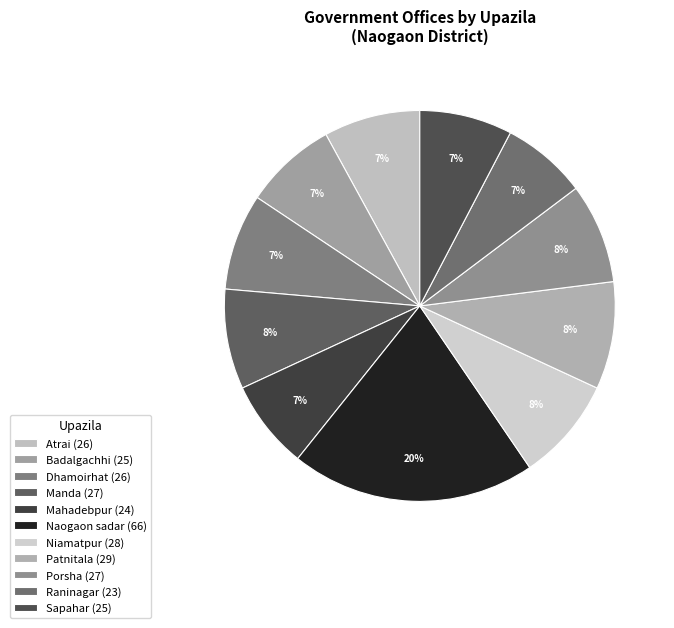

Count the number of slices in the pie.

11